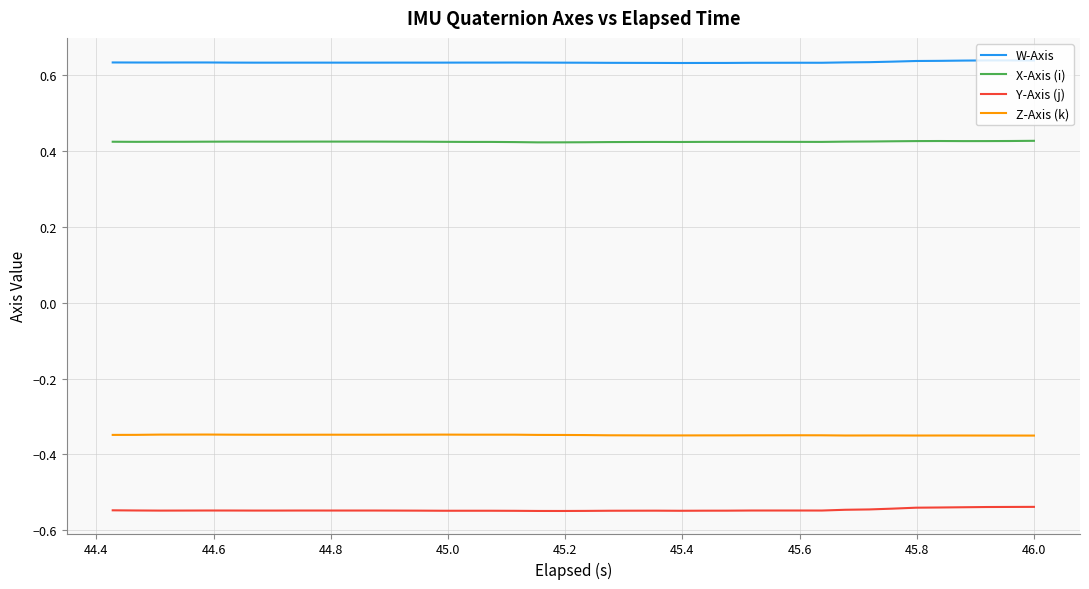

True or false: X-Axis (i) and Y-Axis (j) intersect in this chart.

False